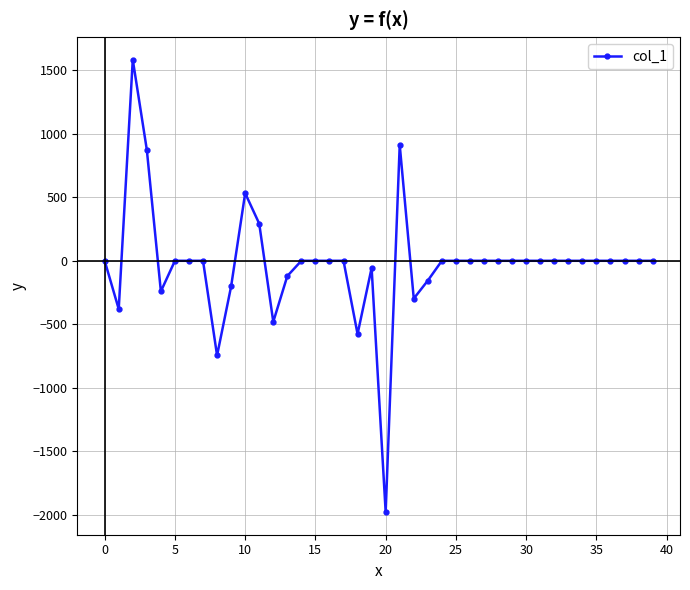

True or false: the data has more than 2 interior local peaks.

True